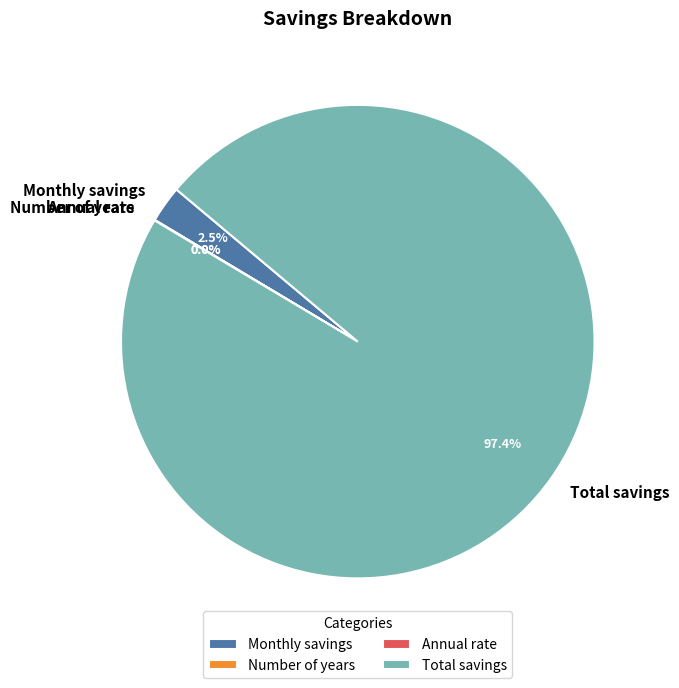

Which has a higher value, Total savings or Monthly savings?

Total savings